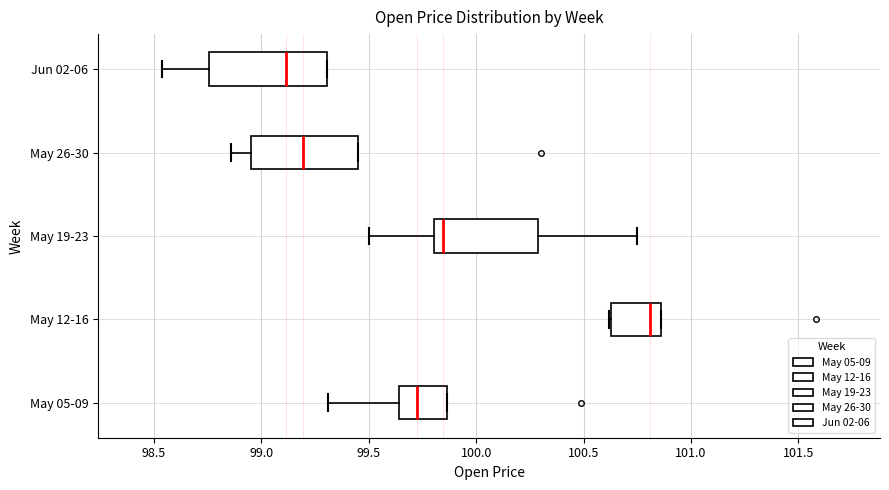

Reading bottom to top, transcribe this box plot: for each box, give where its median line is, the range the box spans, and where its two whiskers end, as read against the x-axis. The values are not printed on the chart, so give them approximately, as read against the axis.

May 05-09: median 99.75, box 99.65 to 99.85, whiskers 99.30 to 99.85
May 12-16: median 100.80, box 100.65 to 100.85, whiskers 100.60 to 100.85
May 19-23: median 99.85, box 99.80 to 100.30, whiskers 99.50 to 100.75
May 26-30: median 99.20, box 98.95 to 99.45, whiskers 98.85 to 99.45
Jun 02-06: median 99.10, box 98.75 to 99.30, whiskers 98.55 to 99.30